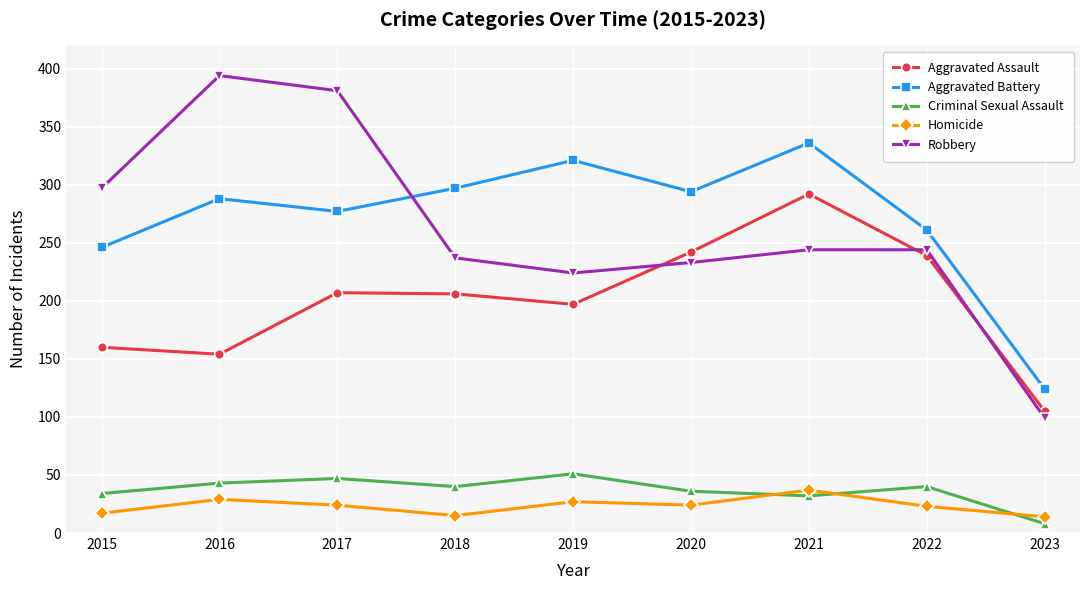

How many values in the Aggravated Assault series are below 206?

4